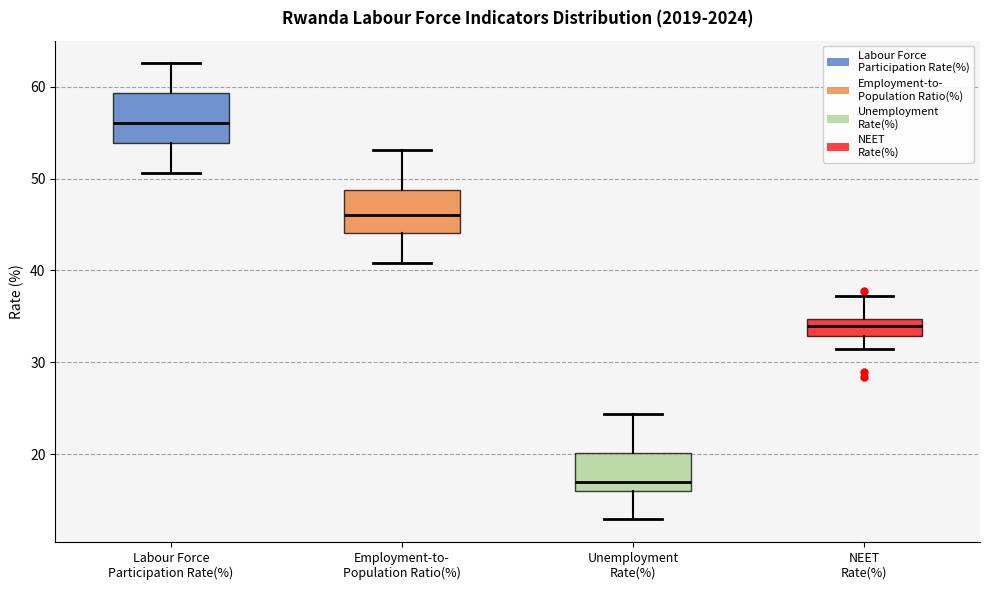

Reading left to right, read every box against the y-axis: the position of its median line, the range the box covers, and the ends of its whiskers. The values are not printed on the chart, so give them approximately, as read against the axis.

Labour Force Participation Rate(%): median 56, box 54 to 59, whiskers 51 to 63
Employment-to- Population Ratio(%): median 46, box 44 to 49, whiskers 41 to 53
Unemployment Rate(%): median 17, box 16 to 20, whiskers 13 to 24
NEET Rate(%): median 34, box 33 to 35, whiskers 31 to 37